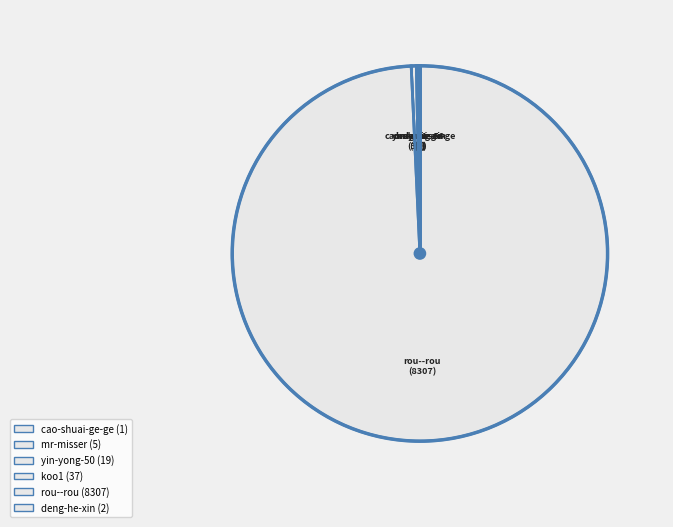

How many slices are in this pie chart?

6